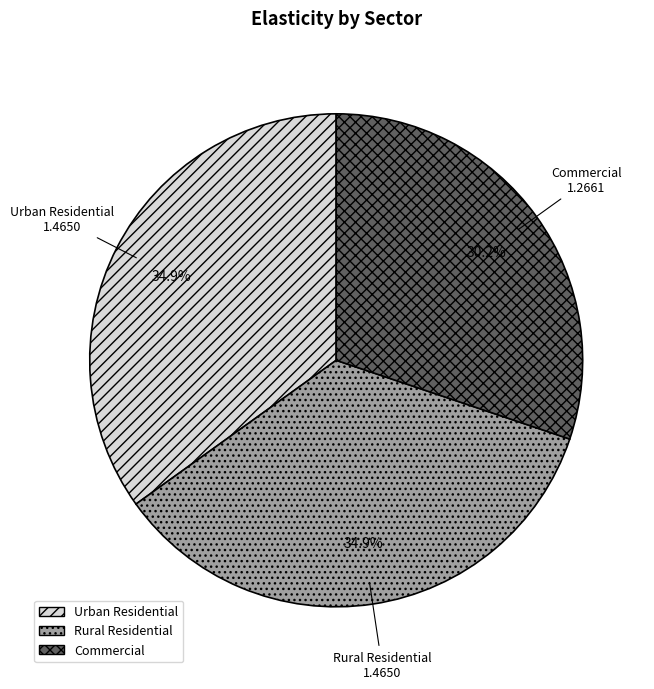

What is the smallest slice in the pie chart?

Commercial